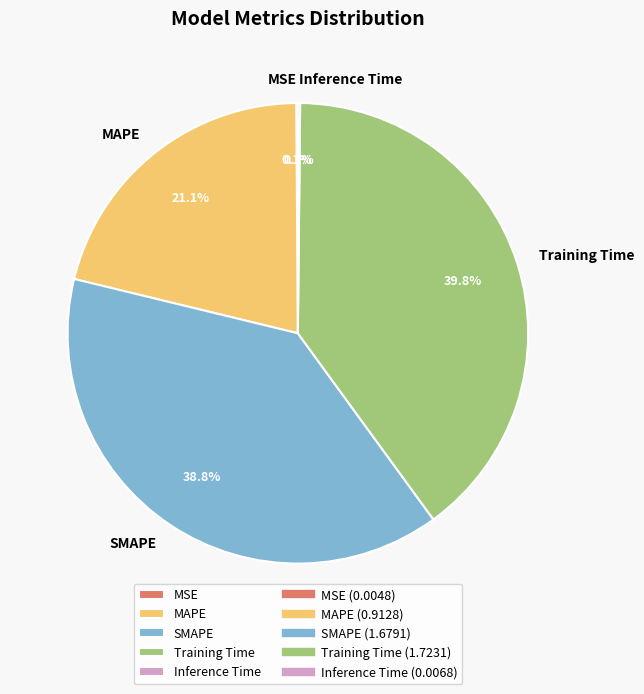

Between MAPE and SMAPE, which is larger?

SMAPE